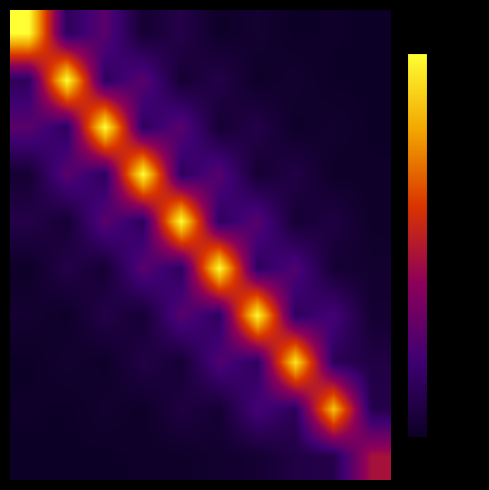

At which category is the sum across all series the highest?

4